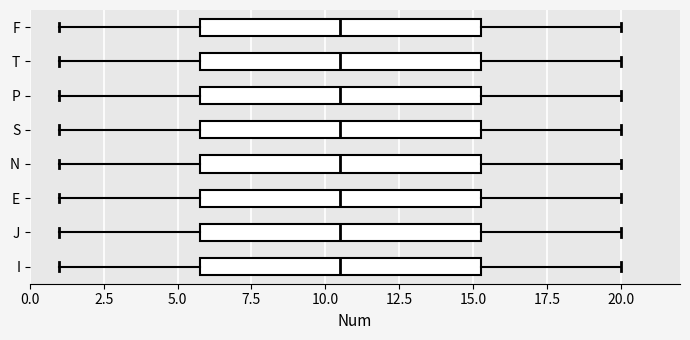

Reading bottom to top, transcribe this box plot: for each box, give where its median line is, the range the box spans, and where its two whiskers end, as read against the x-axis. The values are not printed on the chart, so give them approximately, as read against the axis.

I: median 10.5, box 6.0 to 15.5, whiskers 1.0 to 20.0
J: median 10.5, box 6.0 to 15.5, whiskers 1.0 to 20.0
E: median 10.5, box 6.0 to 15.5, whiskers 1.0 to 20.0
N: median 10.5, box 6.0 to 15.5, whiskers 1.0 to 20.0
S: median 10.5, box 6.0 to 15.5, whiskers 1.0 to 20.0
P: median 10.5, box 6.0 to 15.5, whiskers 1.0 to 20.0
T: median 10.5, box 6.0 to 15.5, whiskers 1.0 to 20.0
F: median 10.5, box 6.0 to 15.5, whiskers 1.0 to 20.0